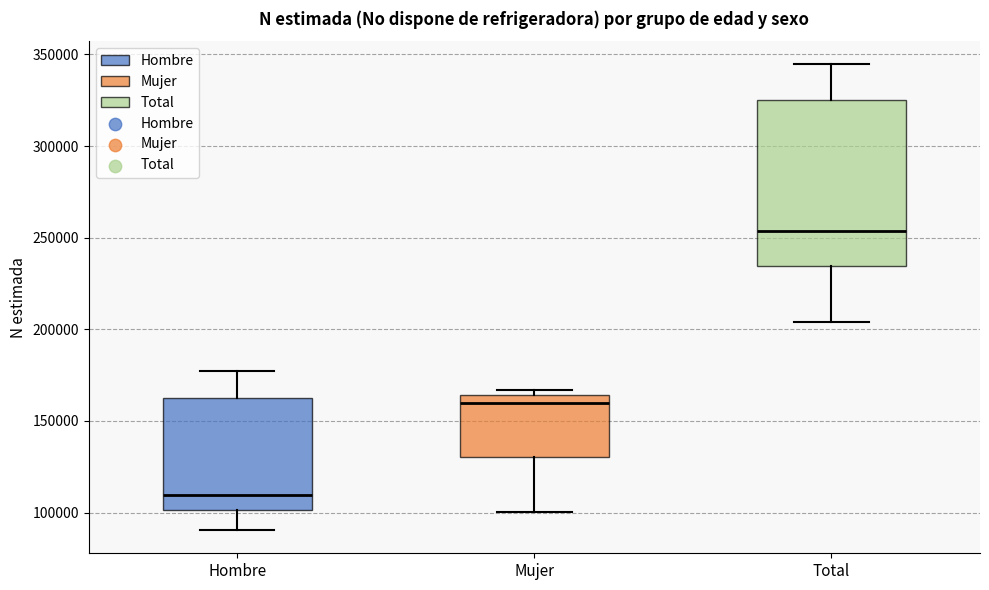

Reading left to right, read every box against the y-axis: the position of its median line, the range the box covers, and the ends of its whiskers. The values are not printed on the chart, so give them approximately, as read against the axis.

Hombre: median 110000, box 100000 to 165000, whiskers 90000 to 175000
Mujer: median 160000, box 130000 to 165000, whiskers 100000 to 165000 (just above the box's upper edge)
Total: median 255000, box 235000 to 325000, whiskers 205000 to 345000